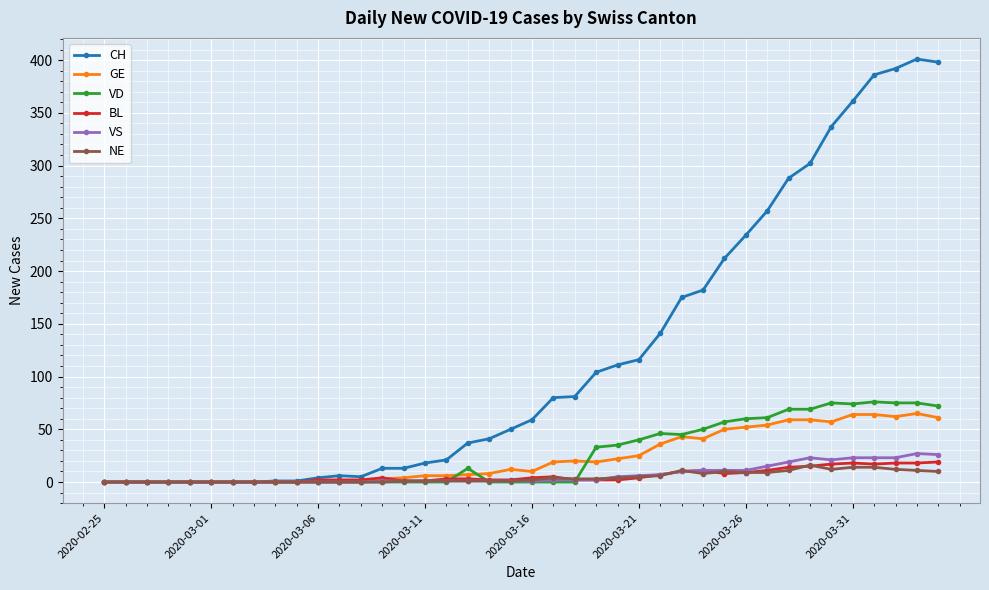

Which series has the largest range (max minus min)?

CH